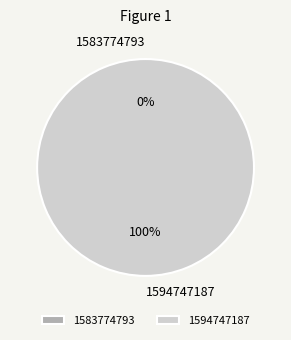

Which category has the biggest portion of the pie?

1594747187